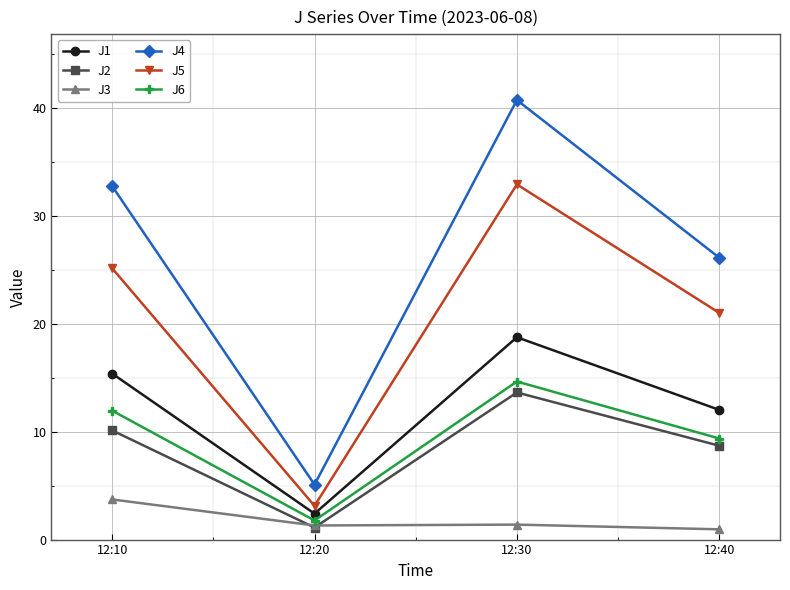

Does the chart display data point markers on the line(s)?

Yes